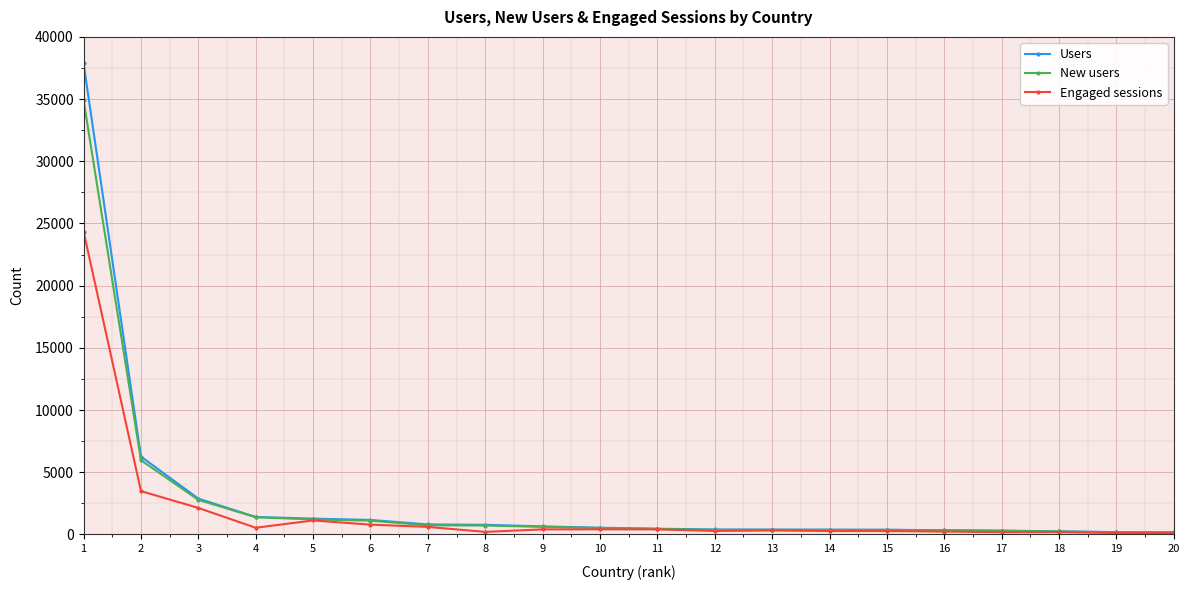

Rank the series by their maximum value, from highest to lowest.

Users, New users, Engaged sessions